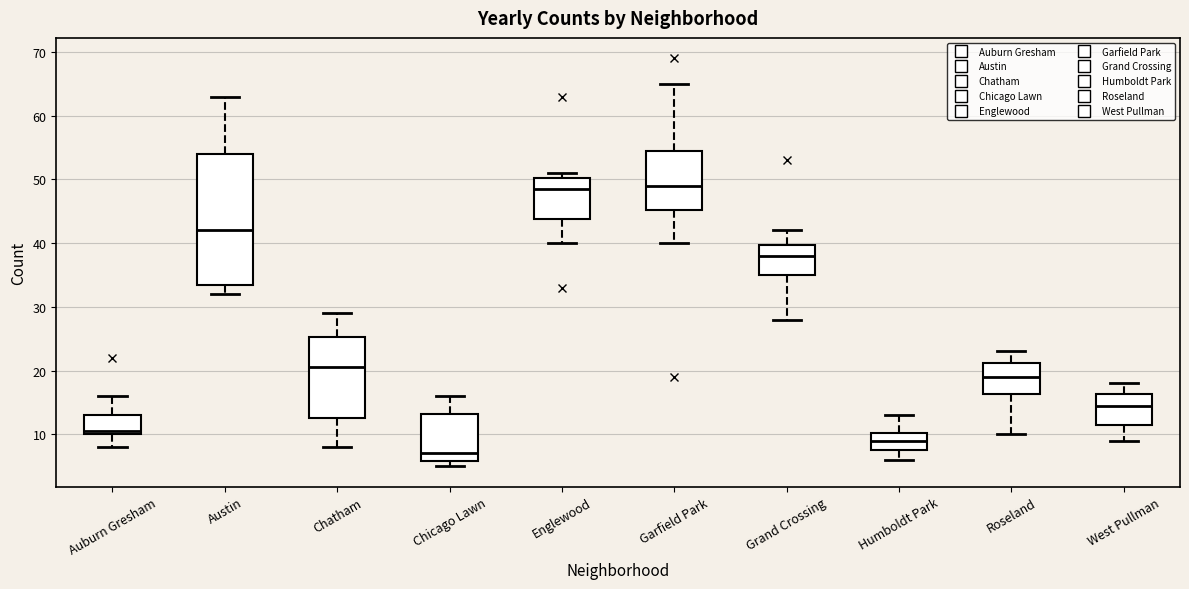

Reading left to right, transcribe this box plot: for each box, give where its median line is, the range the box spans, and where its two whiskers end, as read against the y-axis. The values are not printed on the chart, so give them approximately, as read against the axis.

Auburn Gresham: median 11, box 10 to 13, whiskers 8 to 16
Austin: median 42, box 34 to 54, whiskers 32 to 63
Chatham: median 21, box 13 to 25, whiskers 8 to 29
Chicago Lawn: median 7, box 6 to 13, whiskers 5 to 16
Englewood: median 49, box 44 to 50, whiskers 40 to 51
Garfield Park: median 49, box 45 to 55, whiskers 40 to 65
Grand Crossing: median 38, box 35 to 40, whiskers 28 to 42
Humboldt Park: median 9, box 8 to 10, whiskers 6 to 13
Roseland: median 19, box 16 to 21, whiskers 10 to 23
West Pullman: median 15, box 12 to 16, whiskers 9 to 18